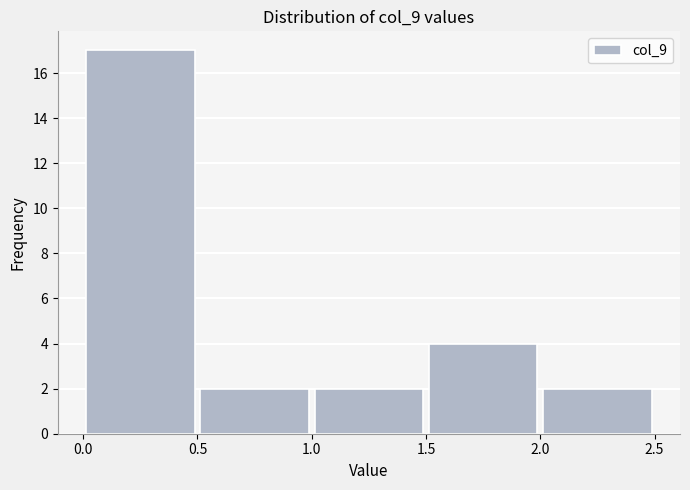

How tall is the bar that spans 0.5 to 1.0 on the x-axis? The values are not printed on the chart, so give them approximately, as read against the axis.

2